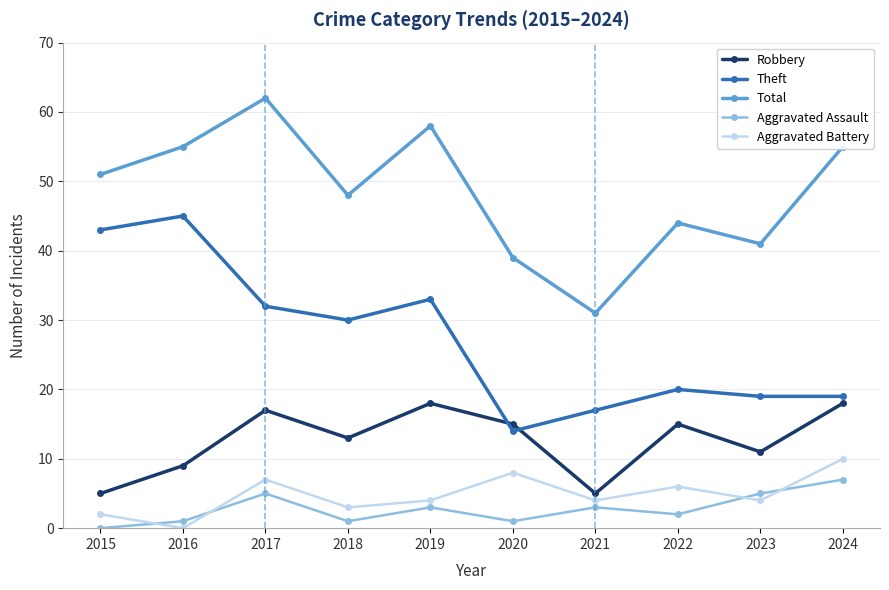

Is it true that Aggravated Battery equals 0 at 2016?

True